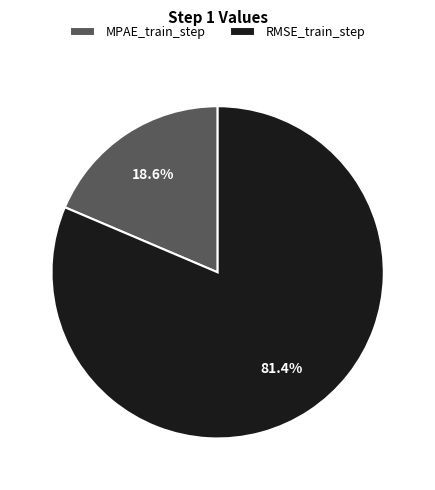

To the nearest percent, what percentage of the pie is MPAE_train_step?

19%